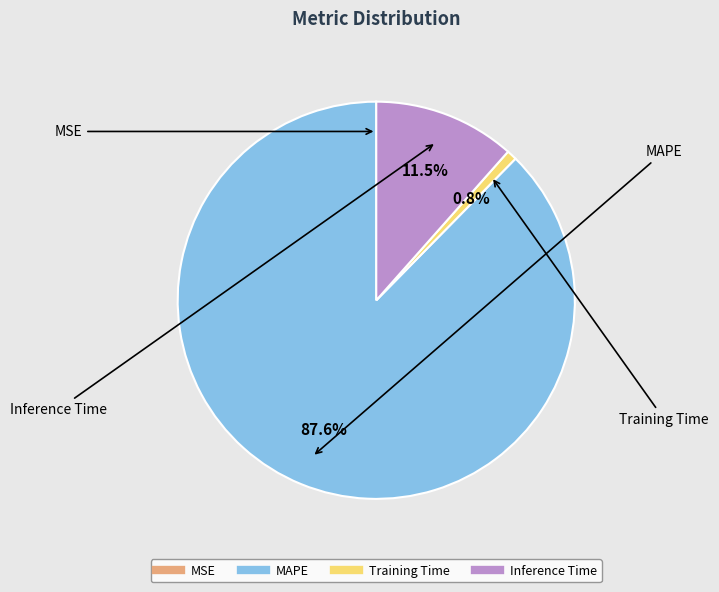

Is there a majority slice in this chart?

Yes